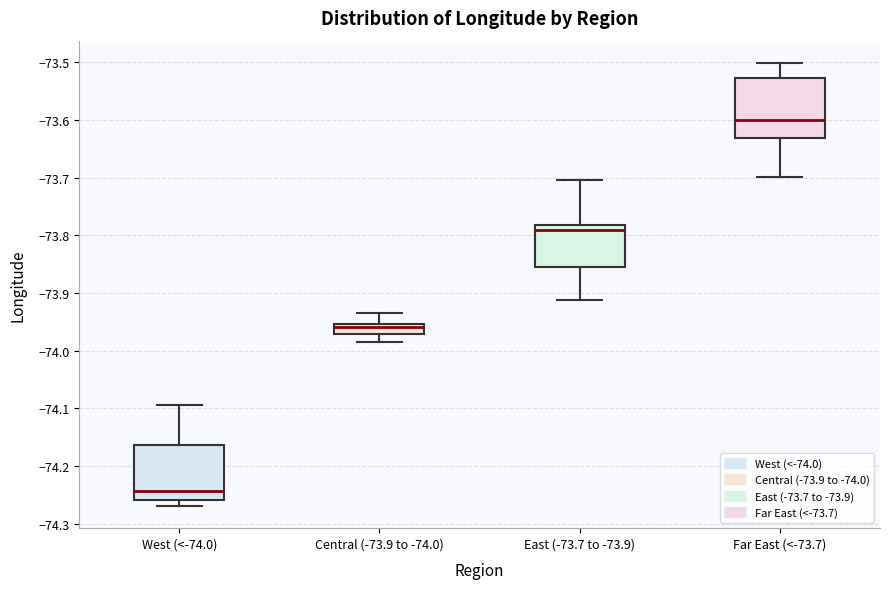

Reading left to right, transcribe this box plot: for each box, give where its median line is, the range the box spans, and where its two whiskers end, as read against the y-axis. The values are not printed on the chart, so give them approximately, as read against the axis.

West (<-74.0): median -74.24, box -74.26 to -74.16, whiskers -74.27 to -74.09
Central (-73.9 to -74.0): median -73.96, box -73.97 to -73.95, whiskers -73.98 to -73.93
East (-73.7 to -73.9): median -73.79, box -73.86 to -73.78, whiskers -73.91 to -73.71
Far East (<-73.7): median -73.60, box -73.63 to -73.53, whiskers -73.70 to -73.50